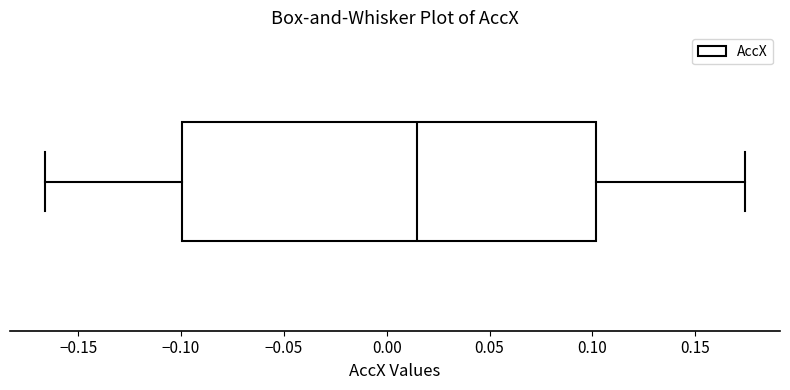

Where is the right edge of the box on the x-axis? The values are not printed on the chart, so give them approximately, as read against the axis.

0.100